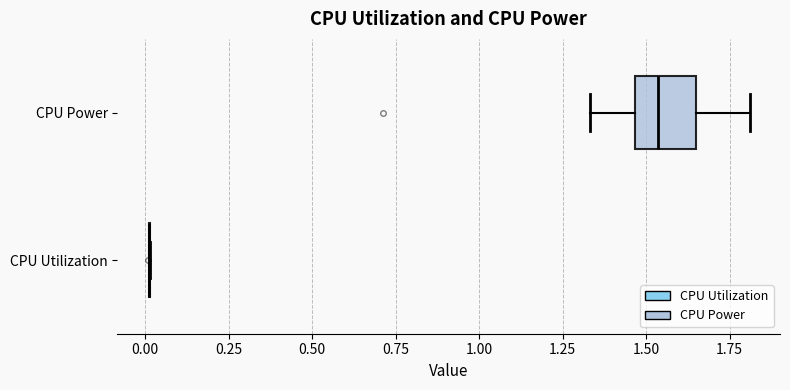

Which box is the widest, from its left edge to its right edge?

CPU Power